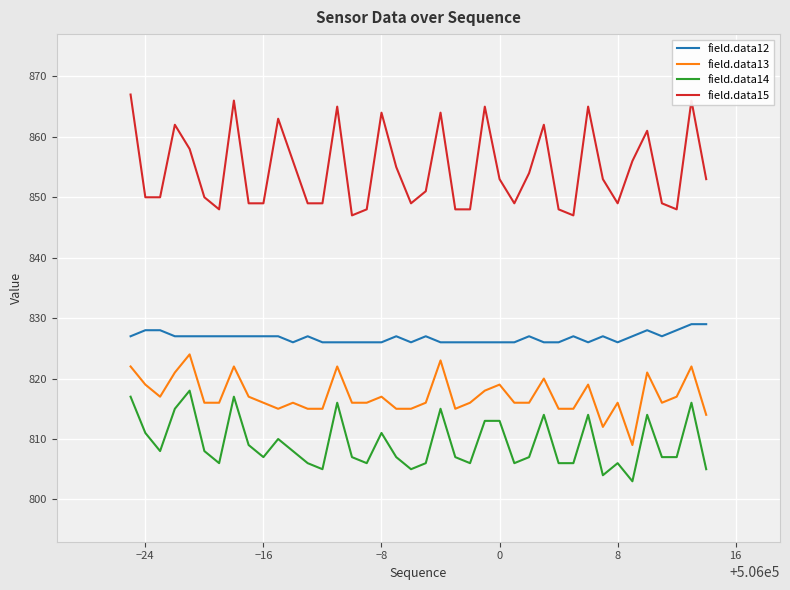

What is the sum of all field.data15 values?

34183